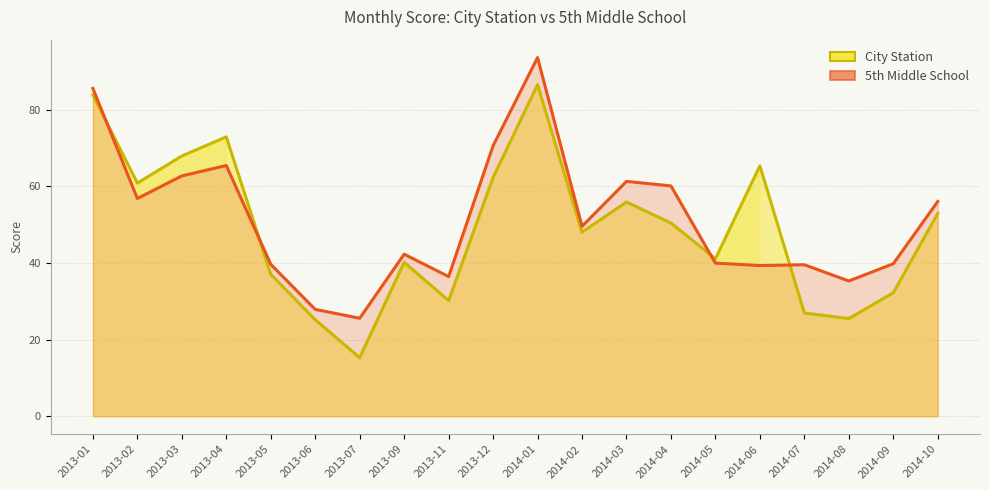

What is the label of the 16th point from the right?

2013-05